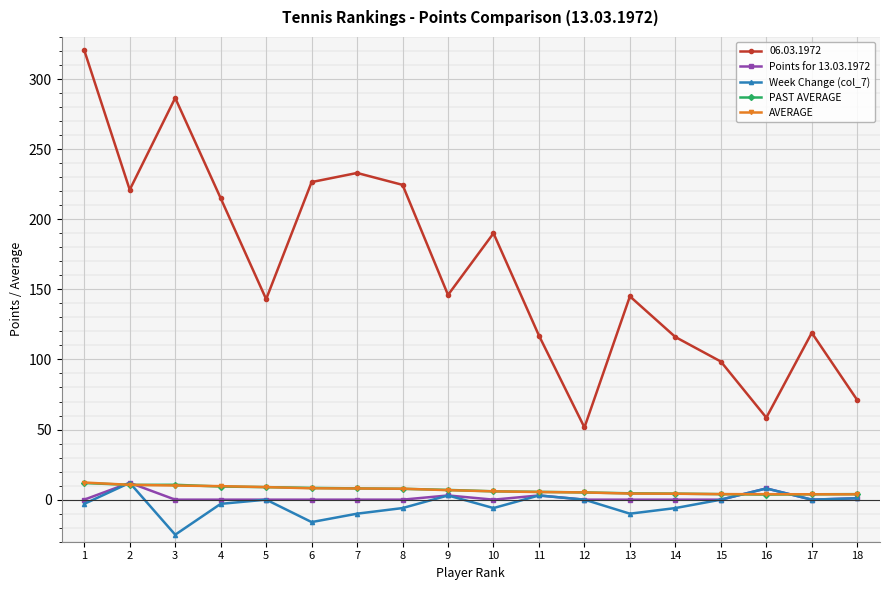

The 06.03.1972 series shows 369.6 at 8. True or false?

False